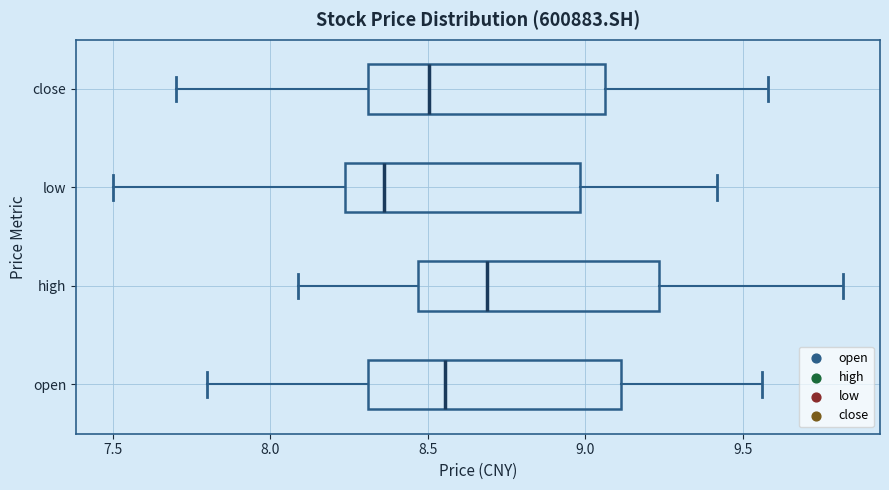

Which box has the furthest to the left median line?

low